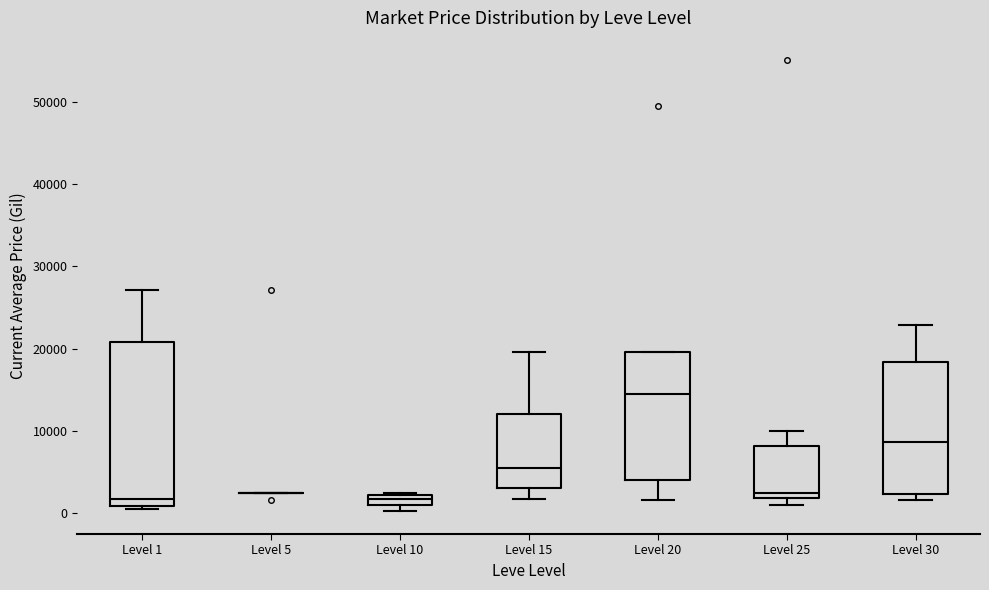

Which box is the tallest, from its lower edge to its upper edge?

Level 1